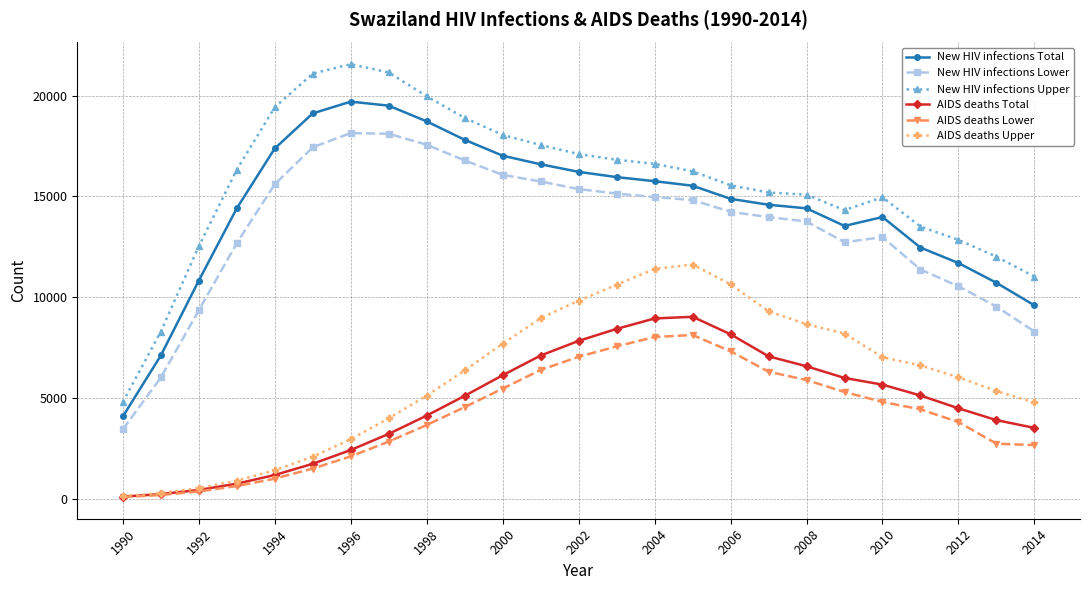

Which series has the largest total across all categories?

New HIV infections Upper